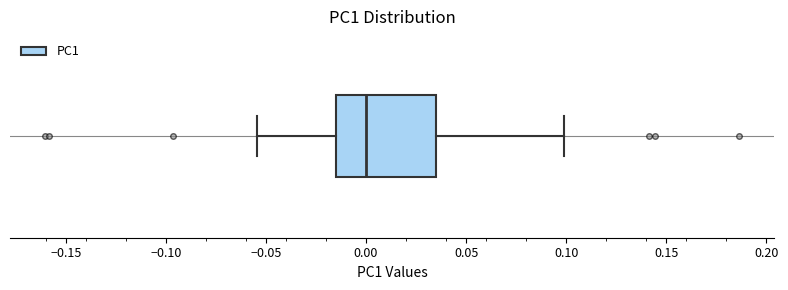

Where does the right whisker of the box end on the x-axis? The values are not printed on the chart, so give them approximately, as read against the axis.

0.100